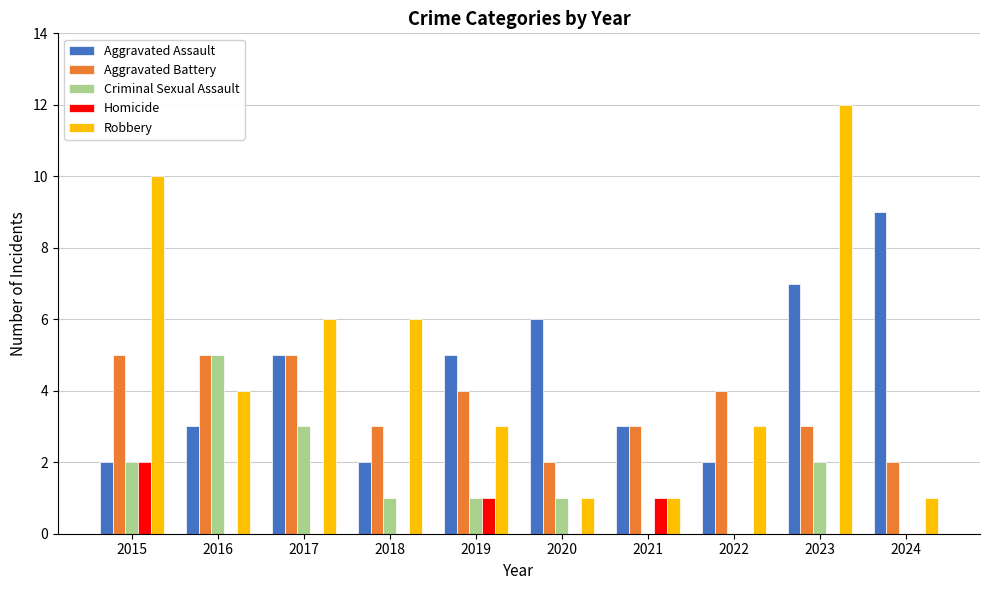

The value of Criminal Sexual Assault at 2015 is 2. True or false?

True